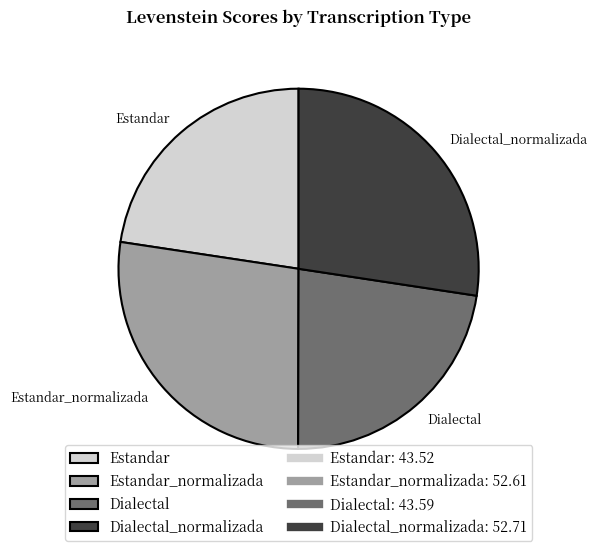

Is Estandar_normalizada the majority of the pie?

No